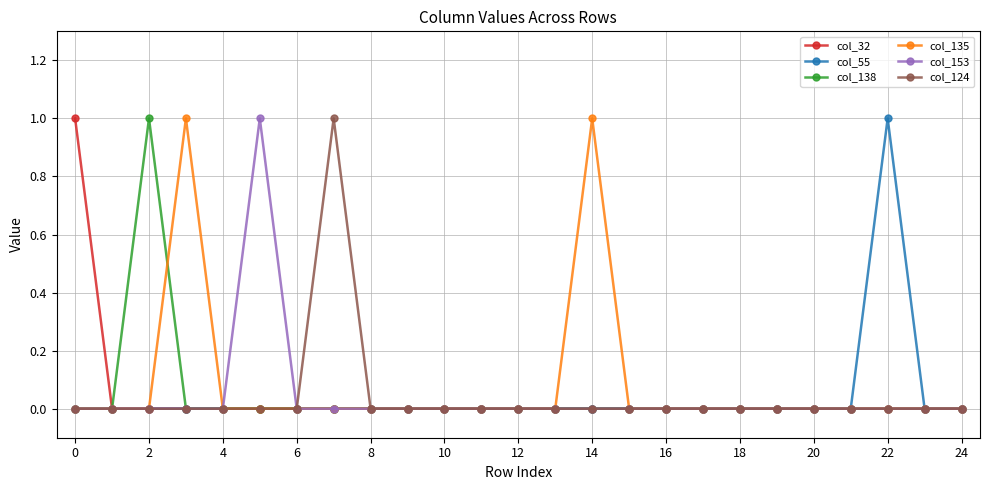

Count the number of categories in the chart.

25